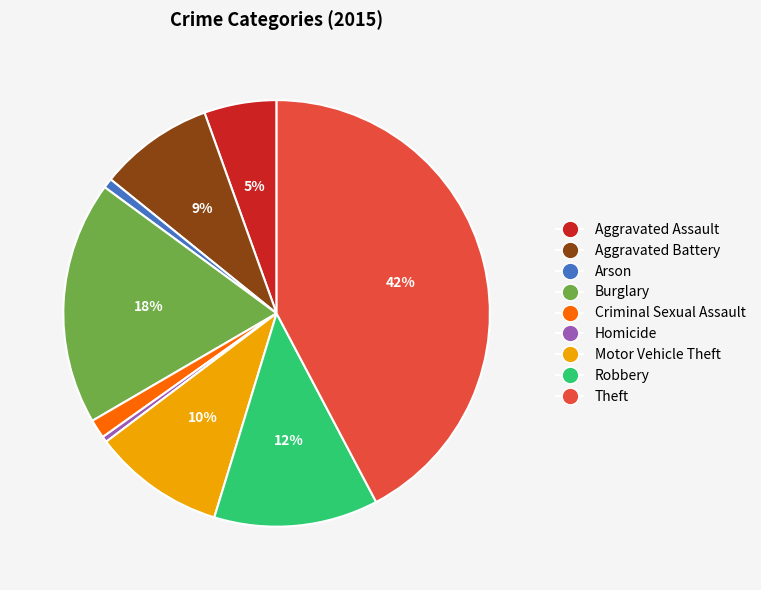

True or false: Criminal Sexual Assault accounts for 15% of the total.

False